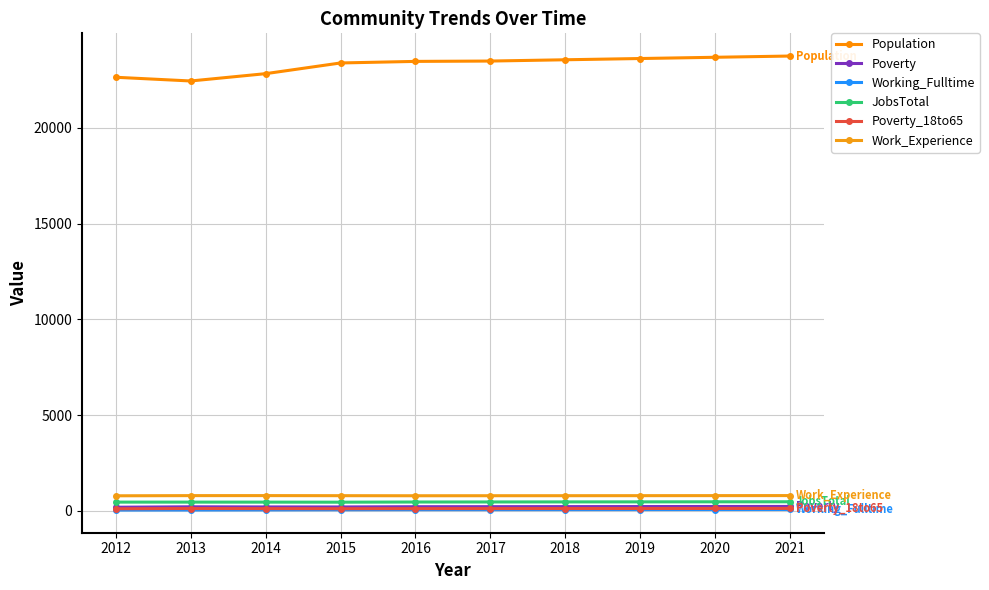

How many lines are shown in the chart?

6